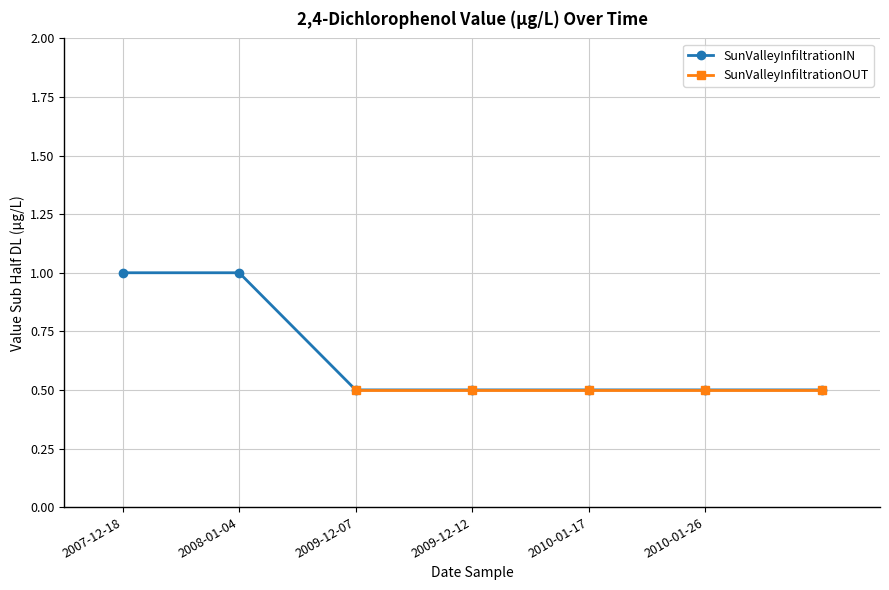

The chart shows a value of 0.2 at 2010-01-17. True or false?

False